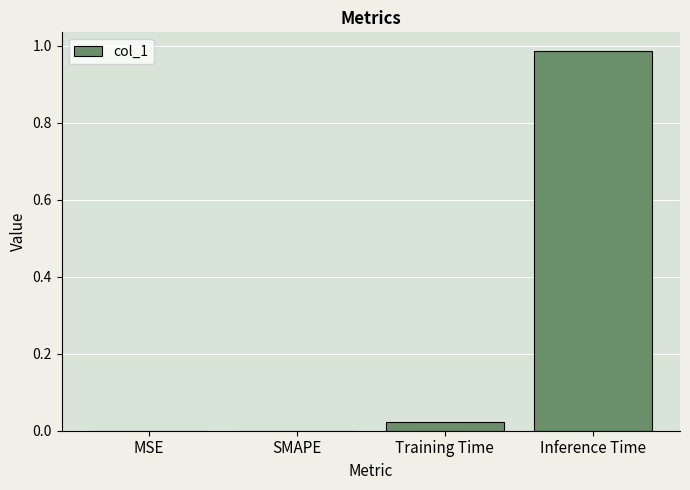

Which category has the highest value across all series?

Inference Time